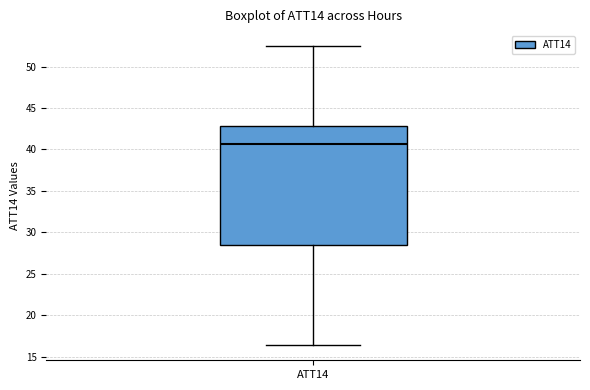

Where does the median line of the box for ATT14 sit on the y-axis? The values are not printed on the chart, so give them approximately, as read against the axis.

40.5